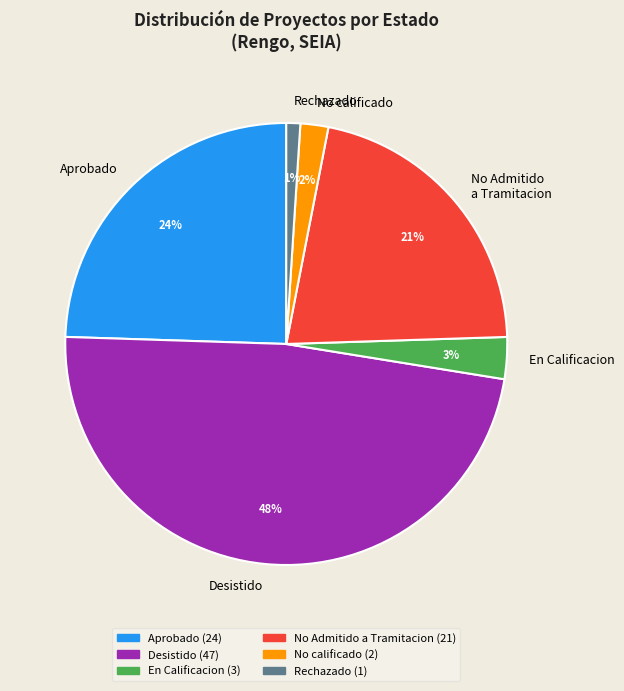

Does any single category account for the majority?

No